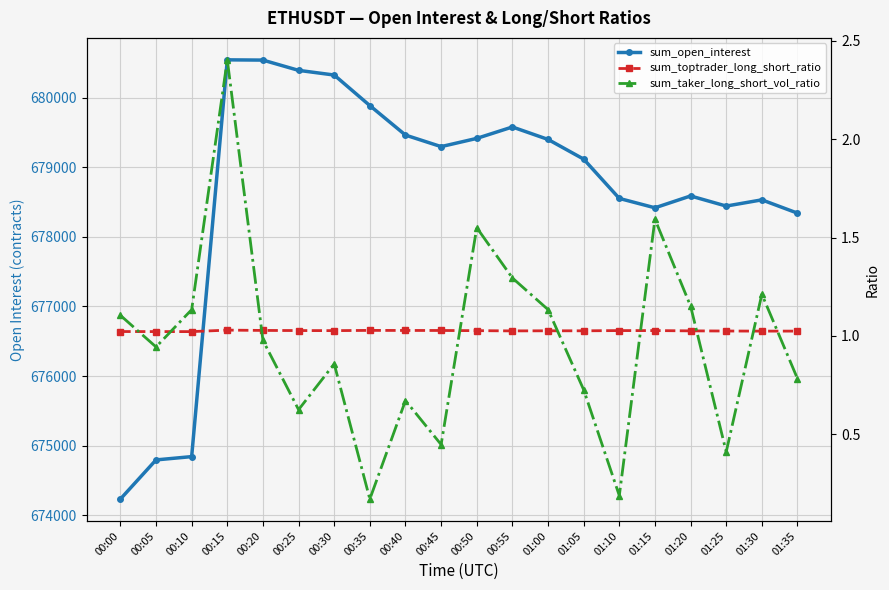

Where is the first local minimum for sum_taker_long_short_vol_ratio?

00:05